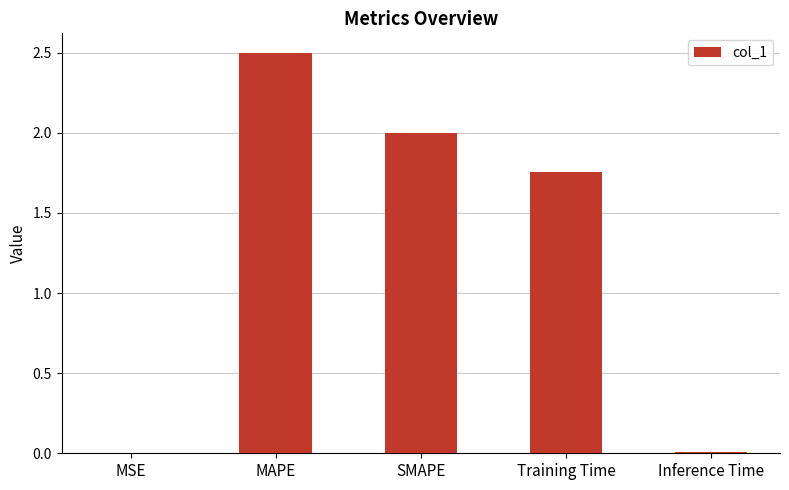

What is the sum of all values?

6.3